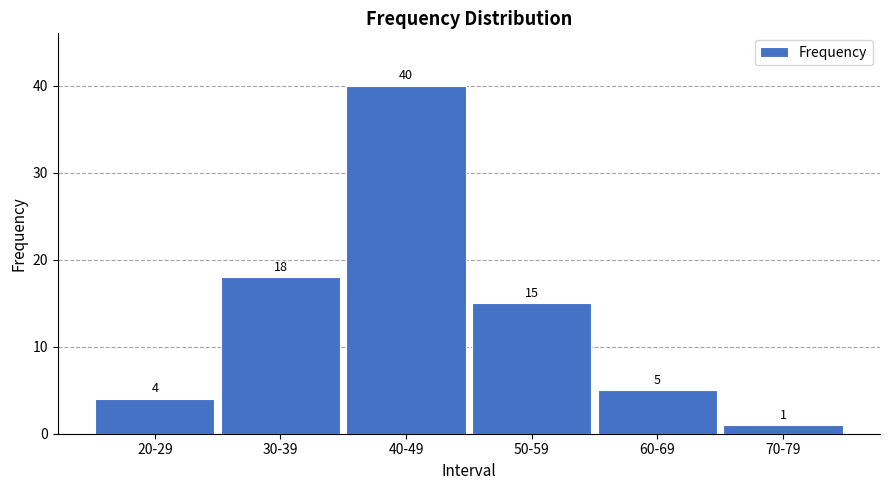

Reading right to left, what are all the values shown in this chart?

1	5	15	40	18	4